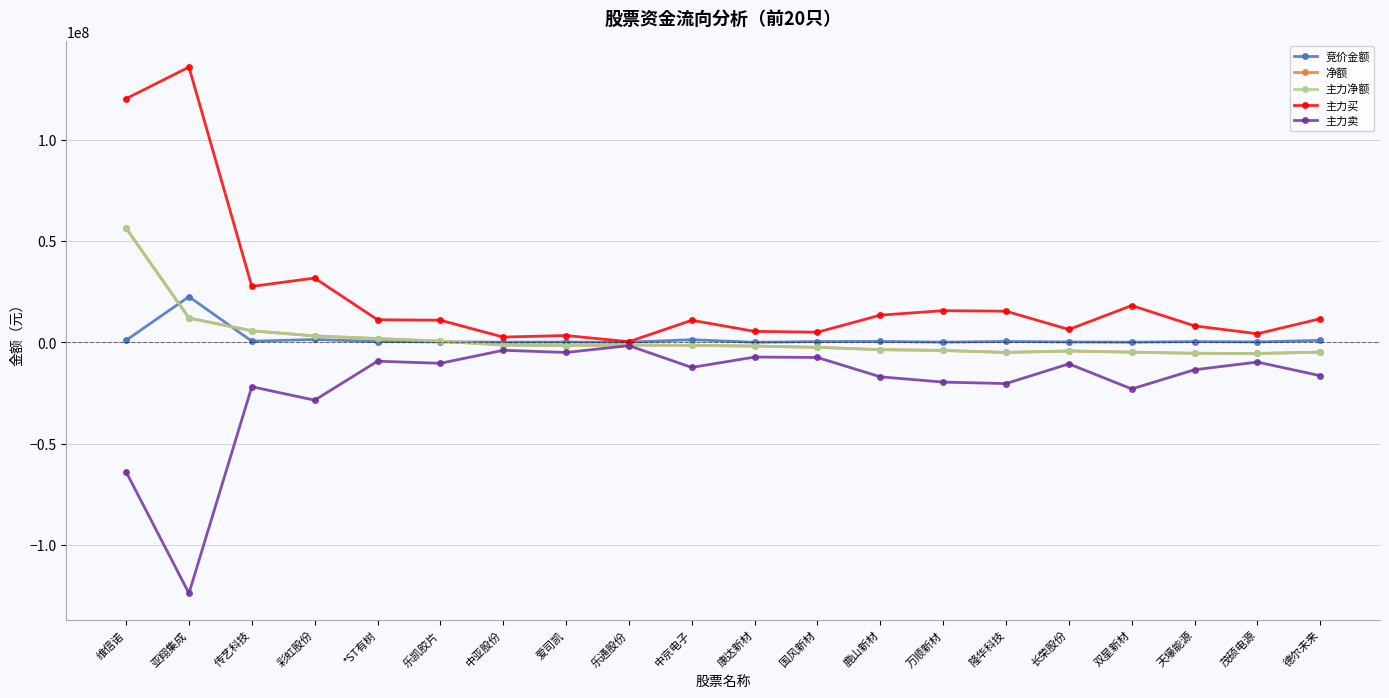

Does the chart have visible grid lines?

Yes